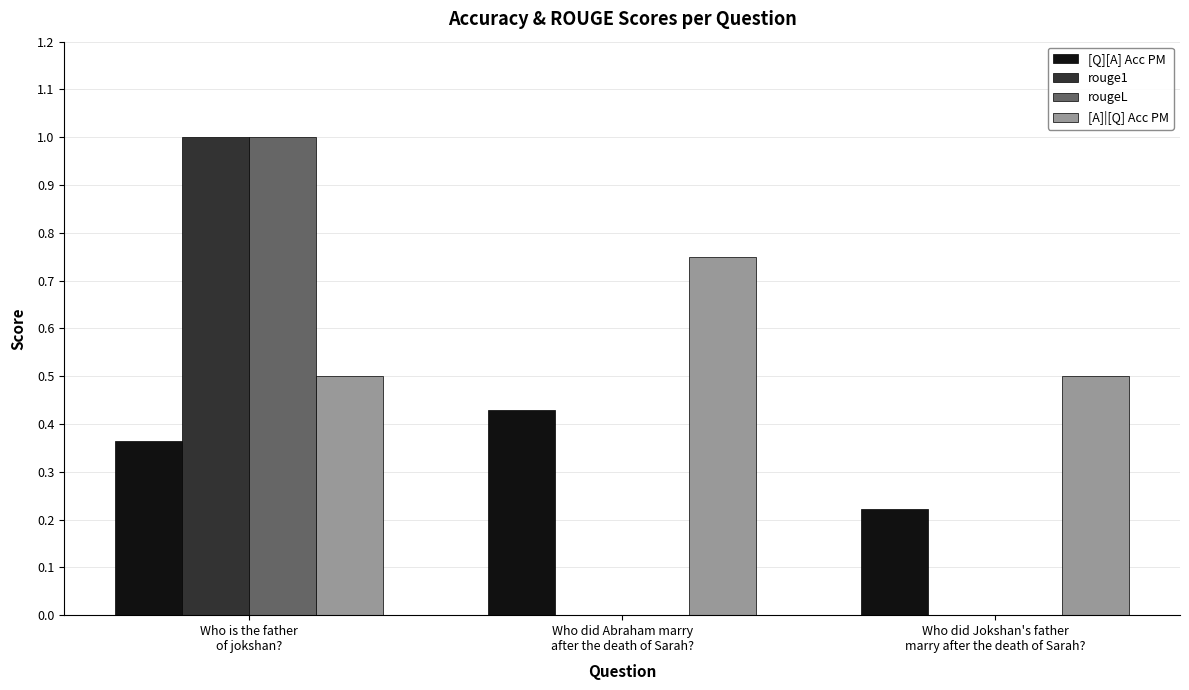

Which series has the largest total across all categories?

[A]|[Q] Acc PM